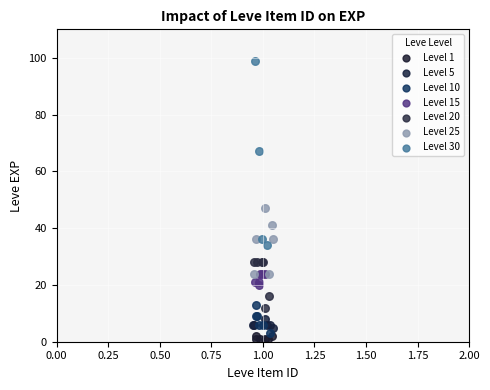

Which series reaches the maximum Y coordinate?

Level 30